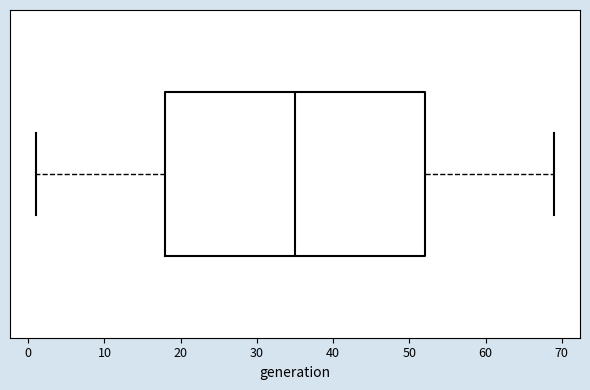

Where is the left edge of the box on the x-axis? The values are not printed on the chart, so give them approximately, as read against the axis.

18